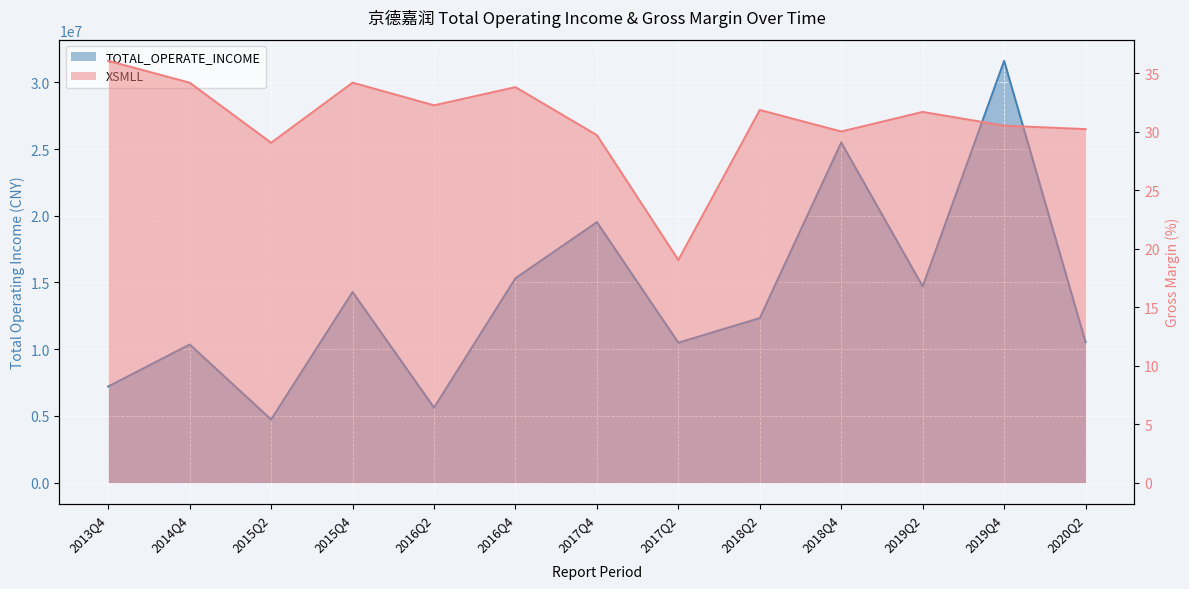

Does the chart display data point markers on the line(s)?

No